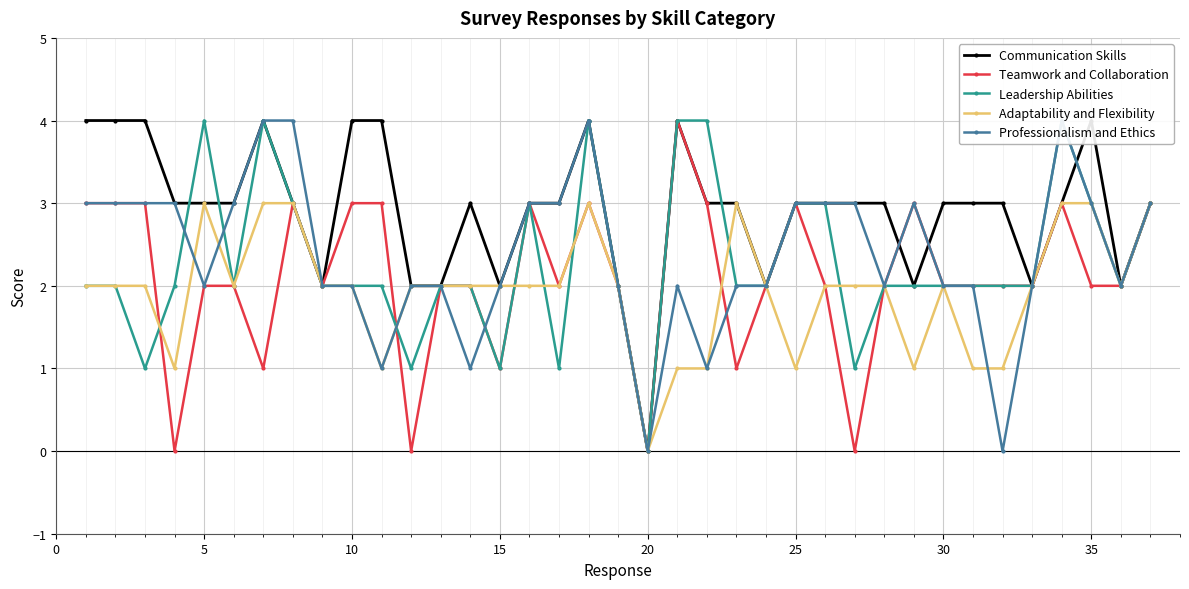

True or false: Communication Skills has more than 1 interior local peaks.

True